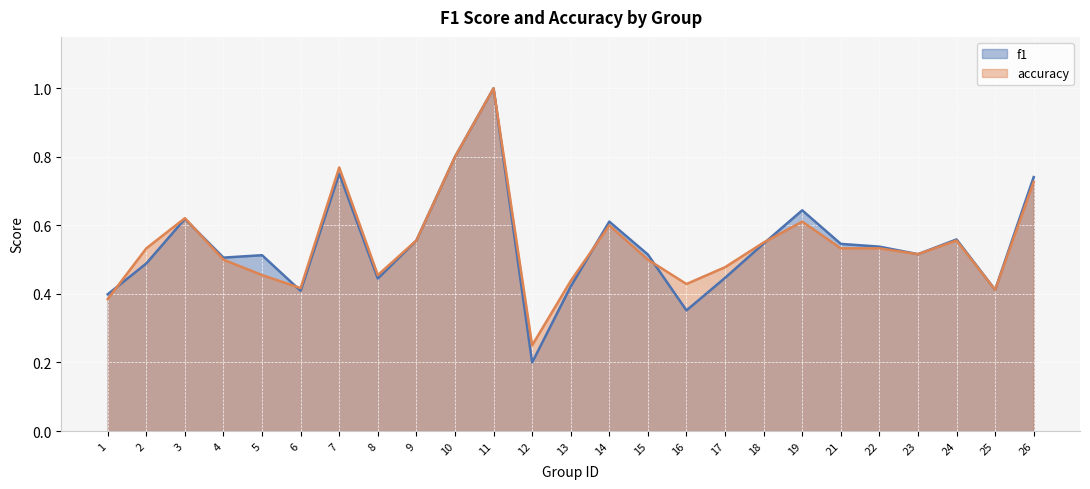

Which series ends up on top after the final intersection of accuracy and f1?

f1